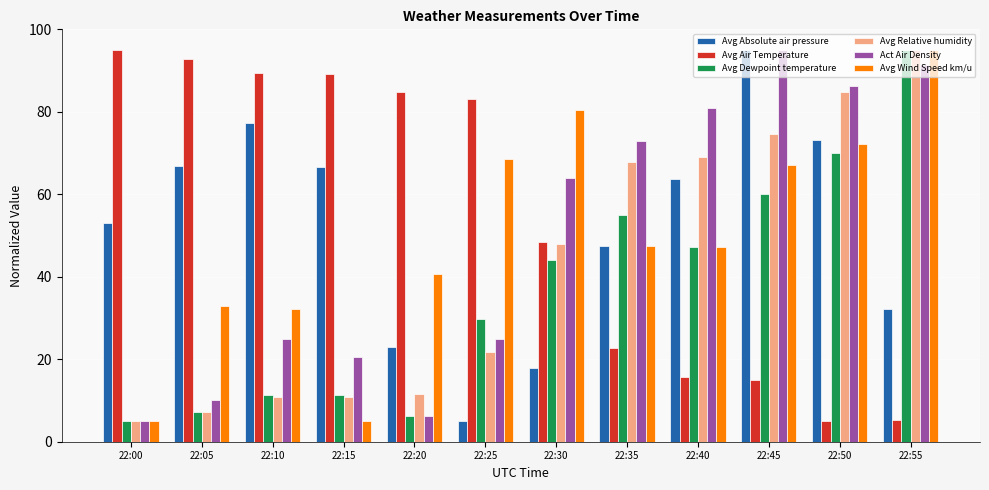

True or false: Avg Dewpoint temperature has a value of 47.2 at 22:40.

True